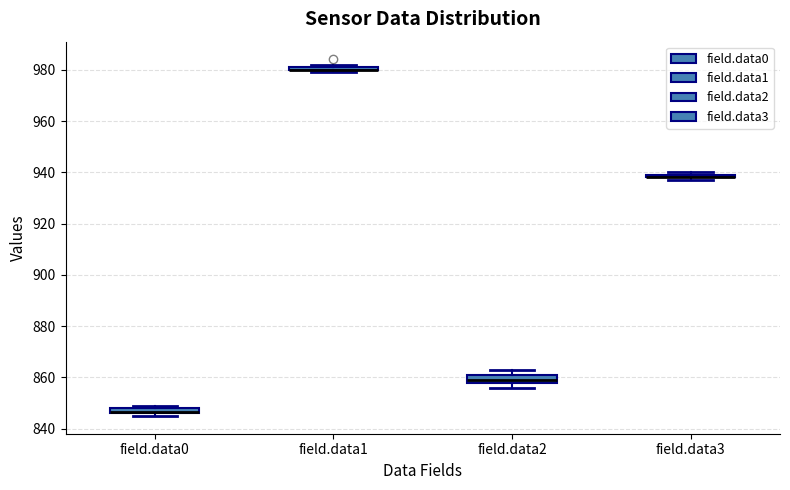

Where is the upper edge of the box for field.data1 on the y-axis? The values are not printed on the chart, so give them approximately, as read against the axis.

982